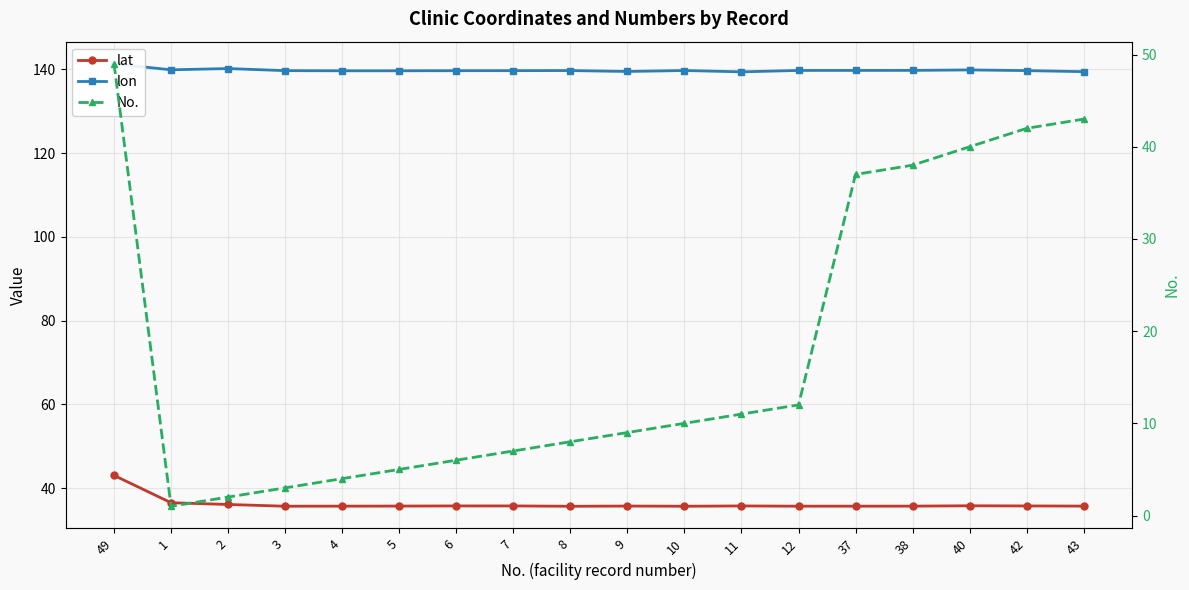

At which category does No. reach its first local valley?

1